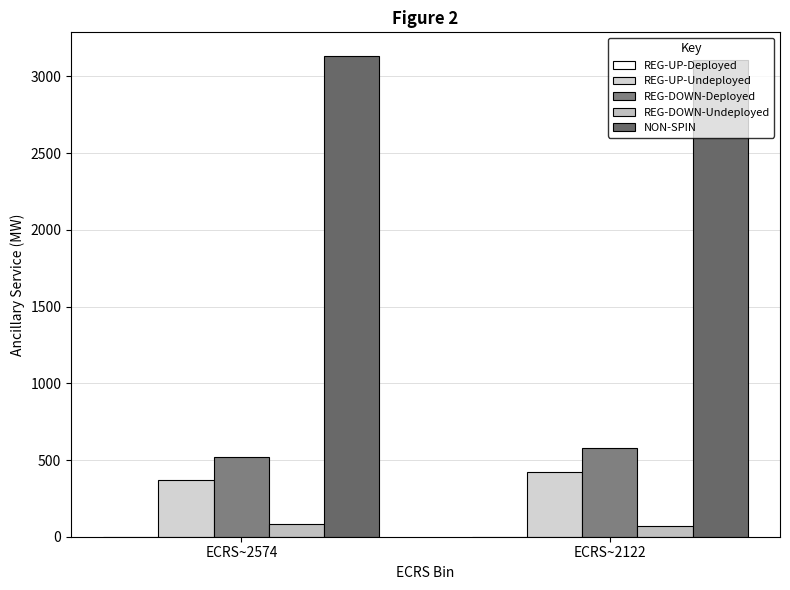

How many bars are there in each group?

4